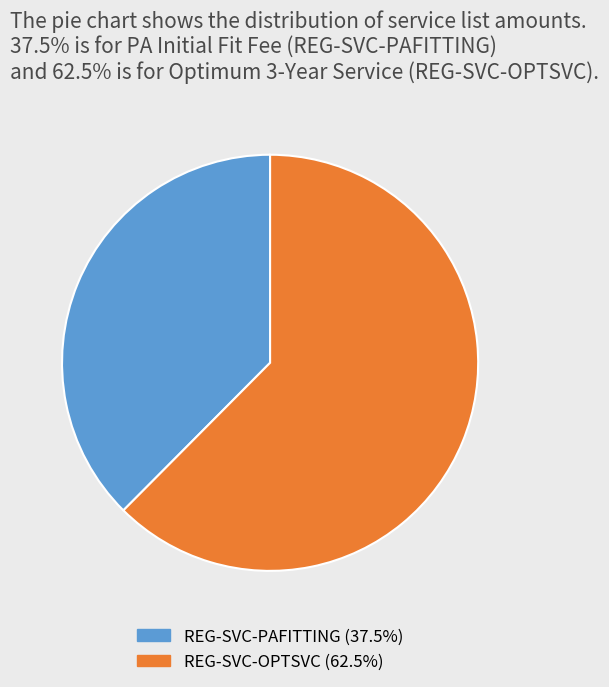

Rank the categories by value from lowest to highest.

REG-SVC-PAFITTING, REG-SVC-OPTSVC